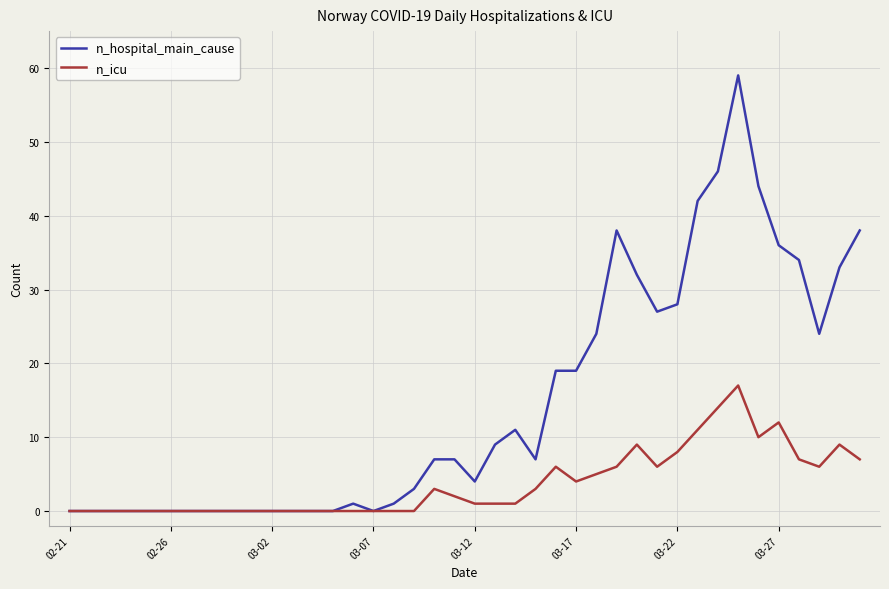

Rank the series by their average value, from lowest to highest.

n_icu, n_hospital_main_cause